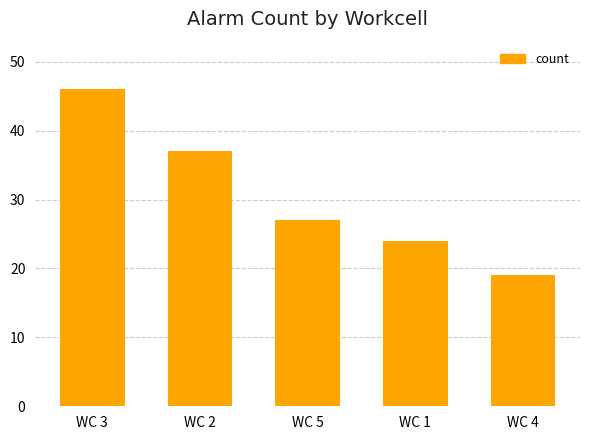

What is the value of the 1st bar from the left?

46